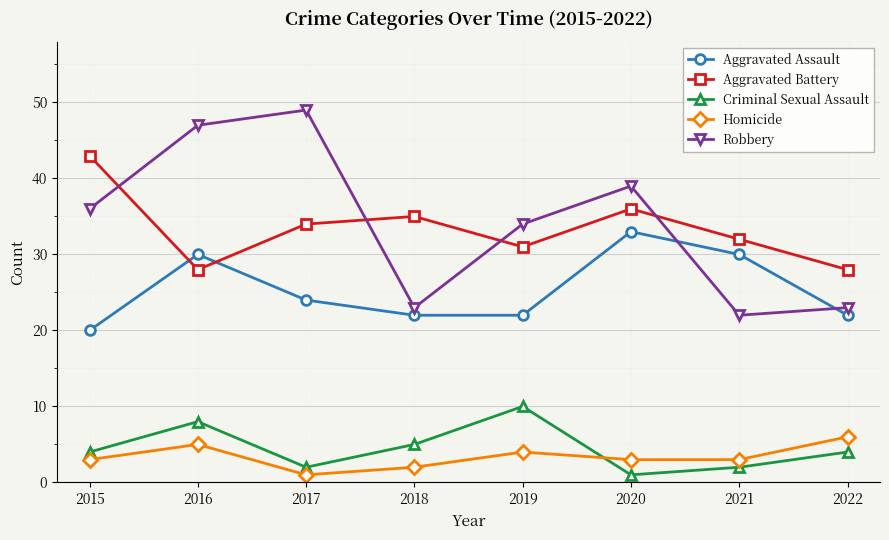

True or false: Robbery has a value of 78 at 2017.

False